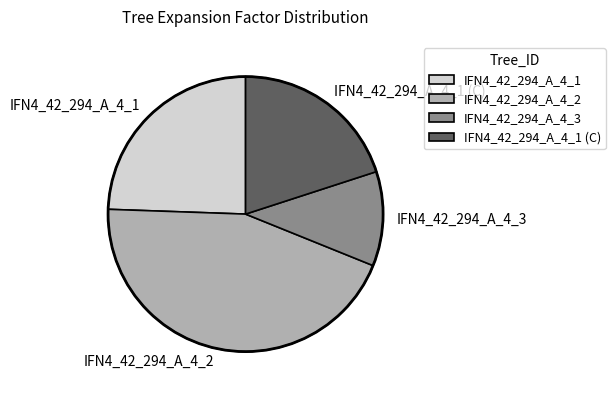

What is the largest slice in the pie chart?

IFN4_42_294_A_4_2